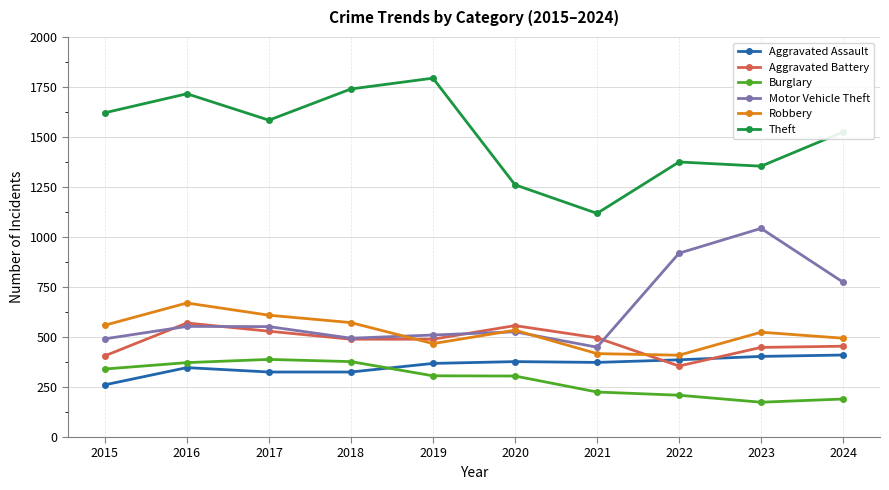

What is the total value across all series at 2015?

3678